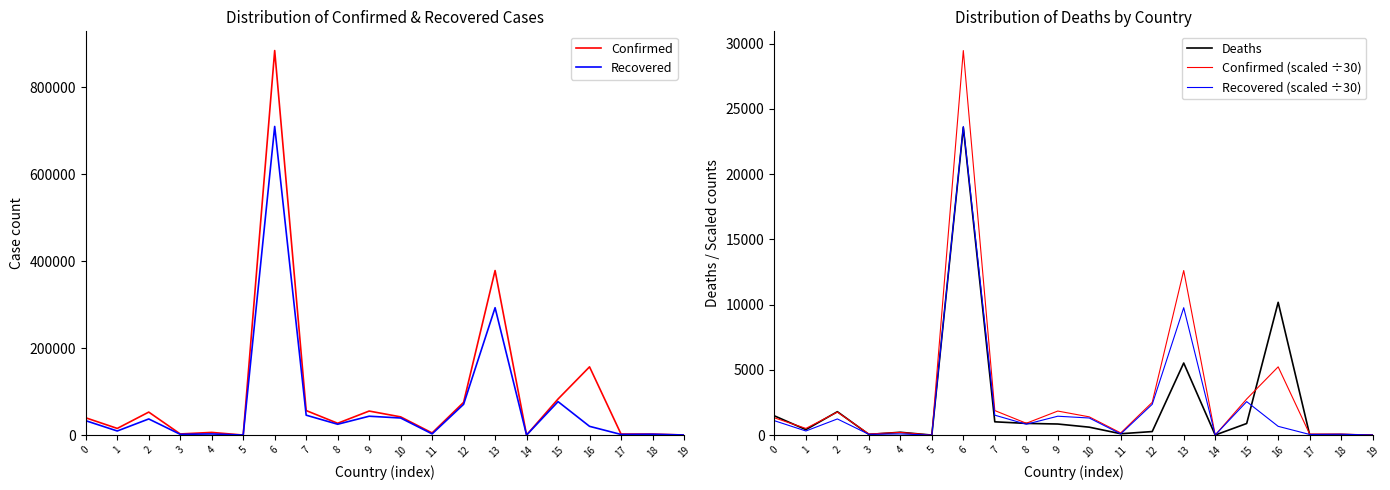

The Confirmed (scaled ÷30) series shows 5231.0 at 16. True or false?

True